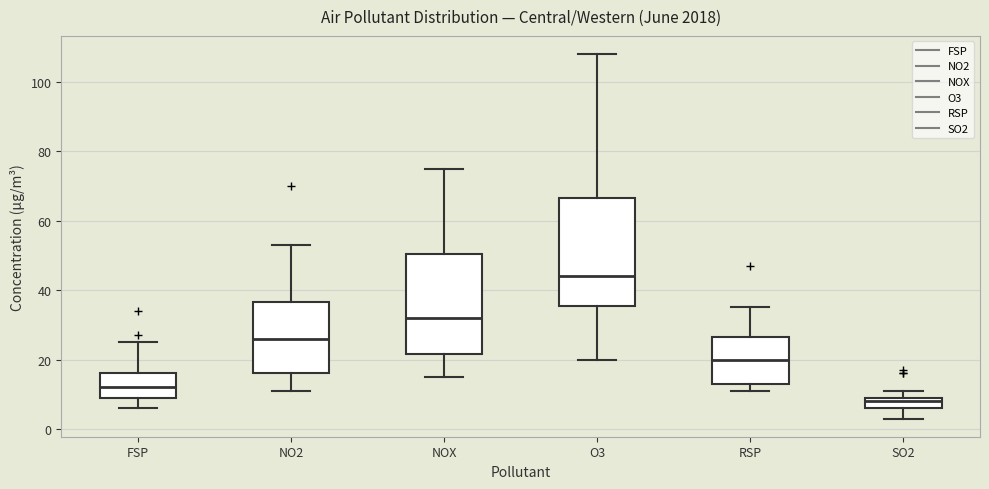

Where does the lower whisker of the box for O3 end on the y-axis? The values are not printed on the chart, so give them approximately, as read against the axis.

20